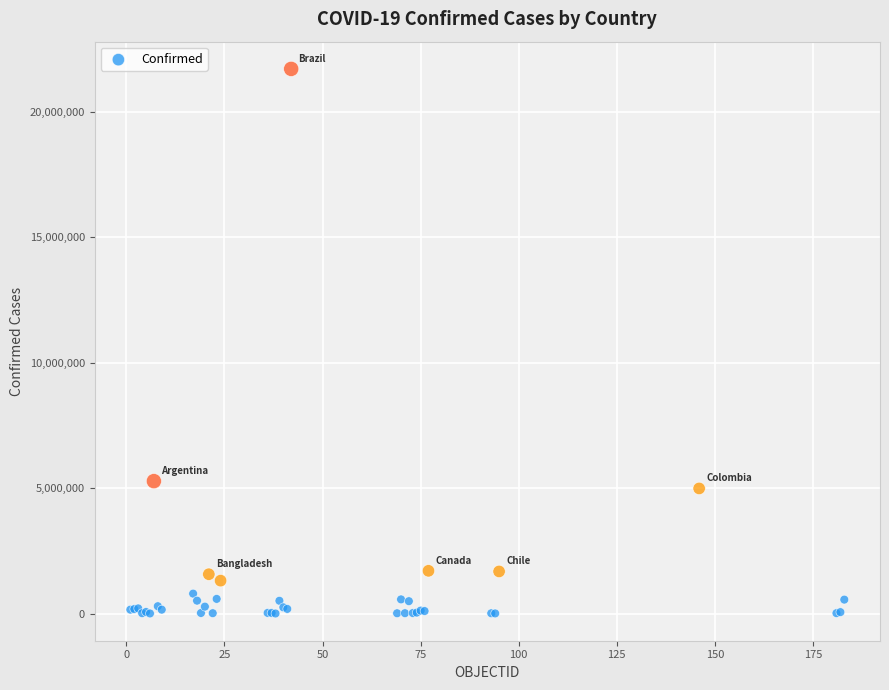

What Y value in the scatter plot is closest to 10857230?

5278910